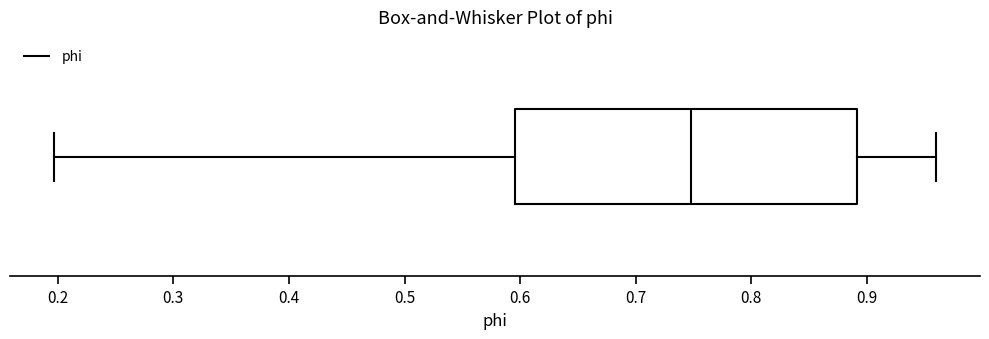

Read this box plot against the x-axis: the position of the median line, the range covered by the box, and the ends of both whiskers. The values are not printed on the chart, so give them approximately, as read against the axis.

median 0.75, box 0.60 to 0.89, whiskers 0.20 to 0.96